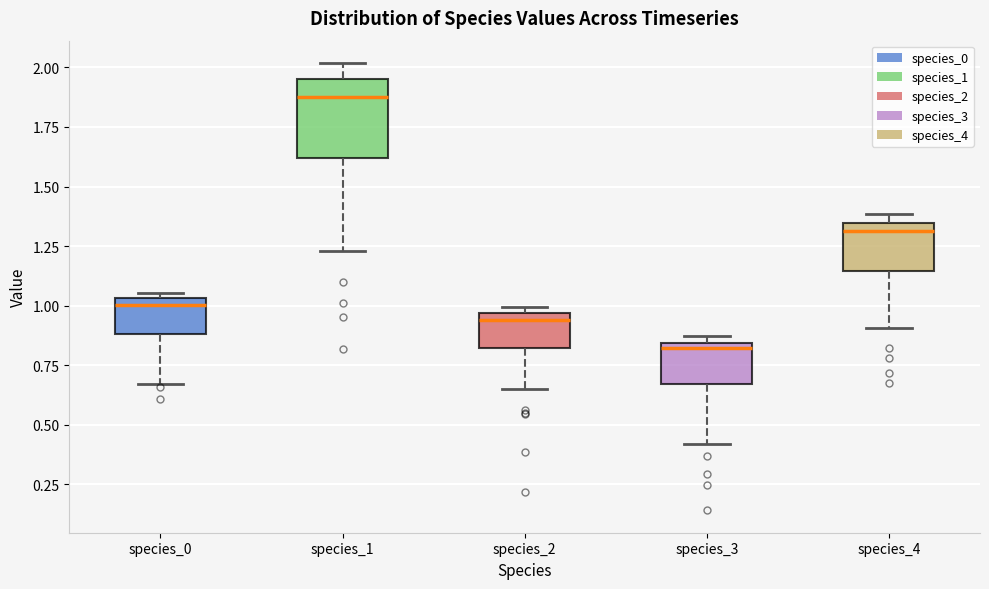

Reading left to right, transcribe this box plot: for each box, give where its median line is, the range the box spans, and where its two whiskers end, as read against the y-axis. The values are not printed on the chart, so give them approximately, as read against the axis.

species_0: median 1.00, box 0.90 to 1.05, whiskers 0.65 to 1.05 (just above the box's upper edge)
species_1: median 1.90, box 1.60 to 1.95, whiskers 1.25 to 2.00
species_2: median 0.95 (just below the box's upper edge), box 0.80 to 0.95, whiskers 0.65 to 1.00
species_3: median 0.80, box 0.65 to 0.85, whiskers 0.40 to 0.85 (just above the box's upper edge)
species_4: median 1.30, box 1.15 to 1.35, whiskers 0.90 to 1.40